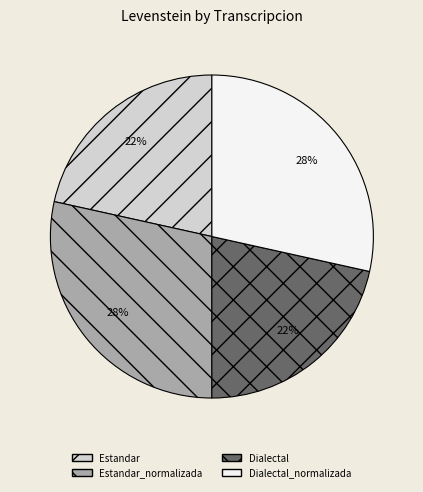

Count the number of slices in the pie.

4